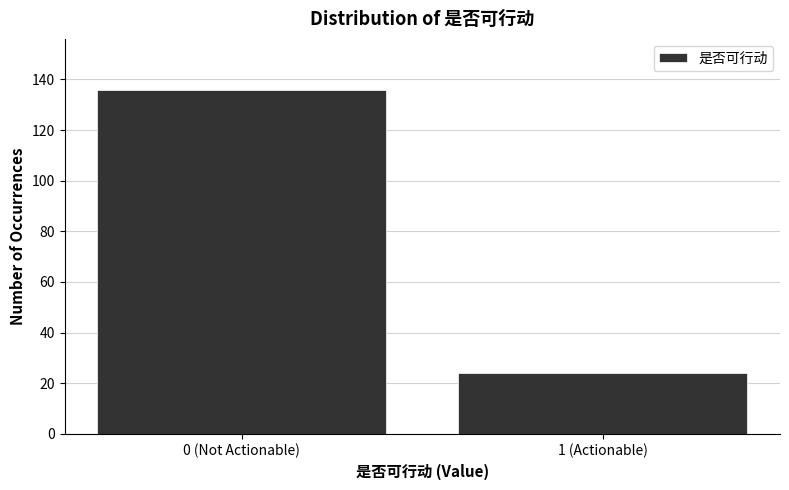

Reading right to left, extract all data points from this chart.

24	136